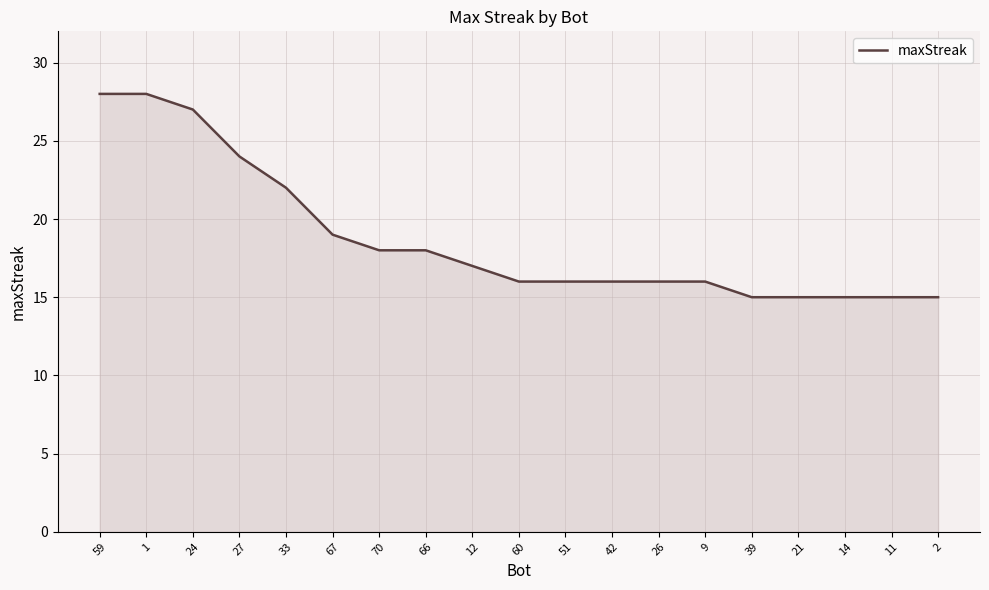

The chart shows a value of 21 at 2. True or false?

False